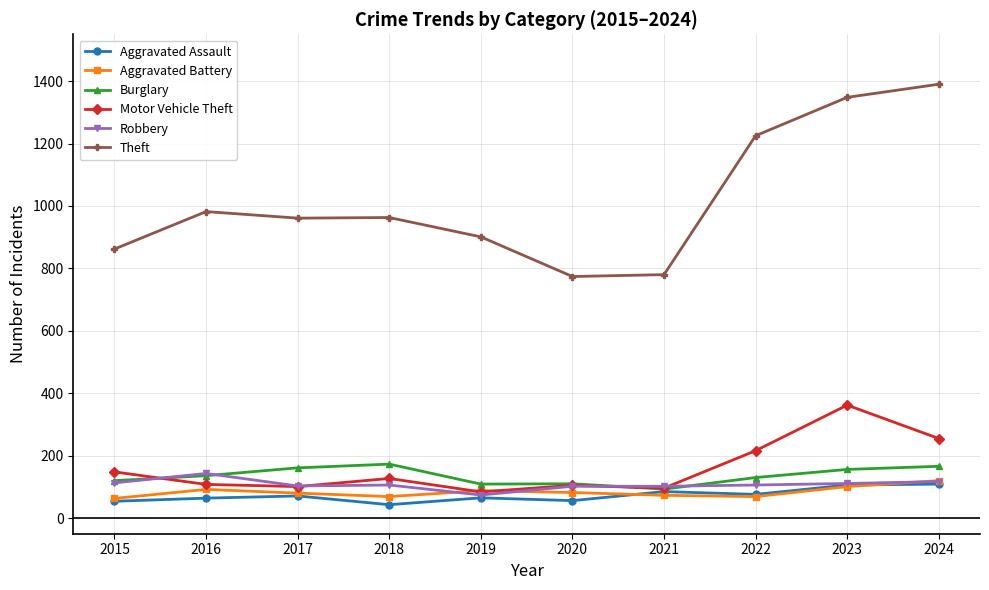

Is it true that Robbery equals 188 at 2024?

False